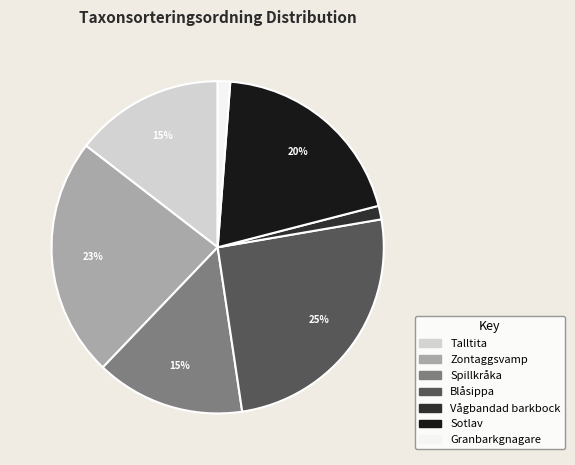

Is there a majority slice in this chart?

No